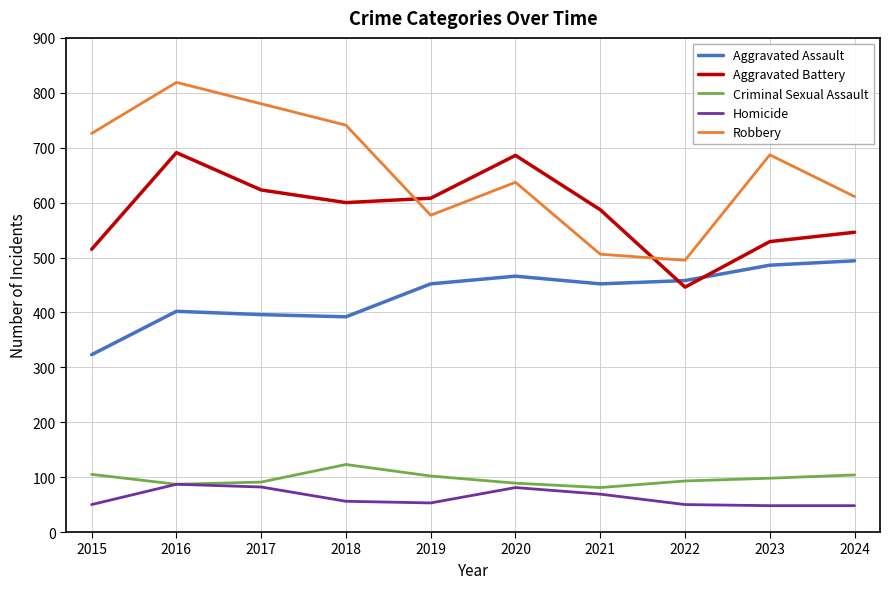

Where does the Homicide series first go above 56?

2016